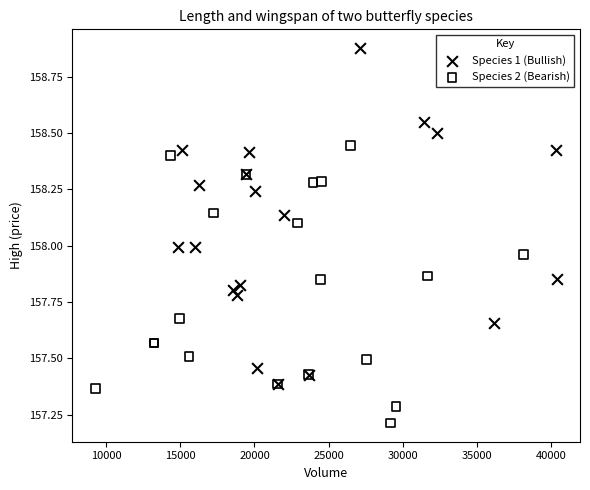

Which series reaches the maximum Y coordinate?

Species 1 (Bullish)